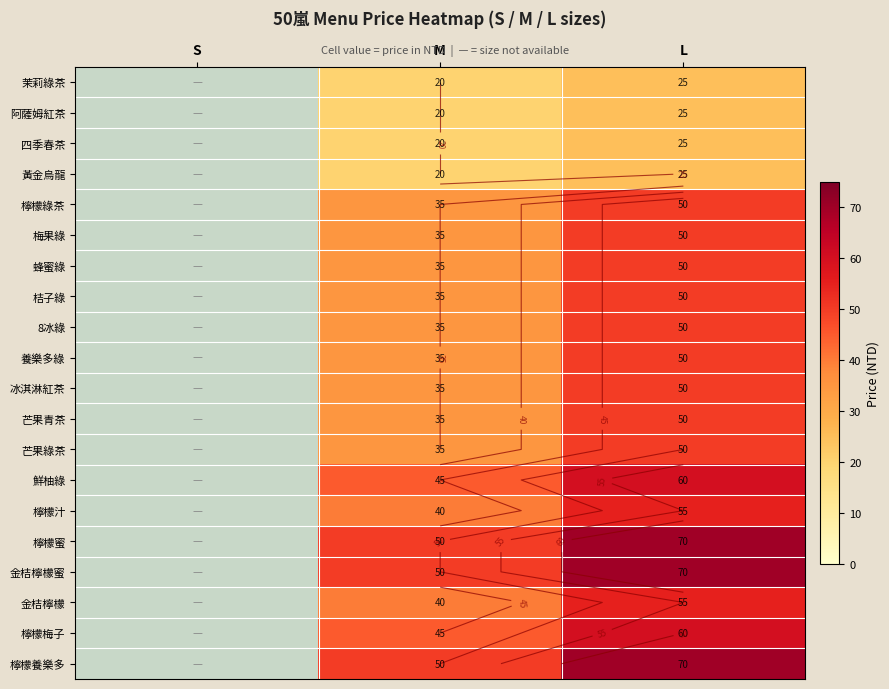

The value of 茉莉綠茶 at M is 30.3. True or false?

False